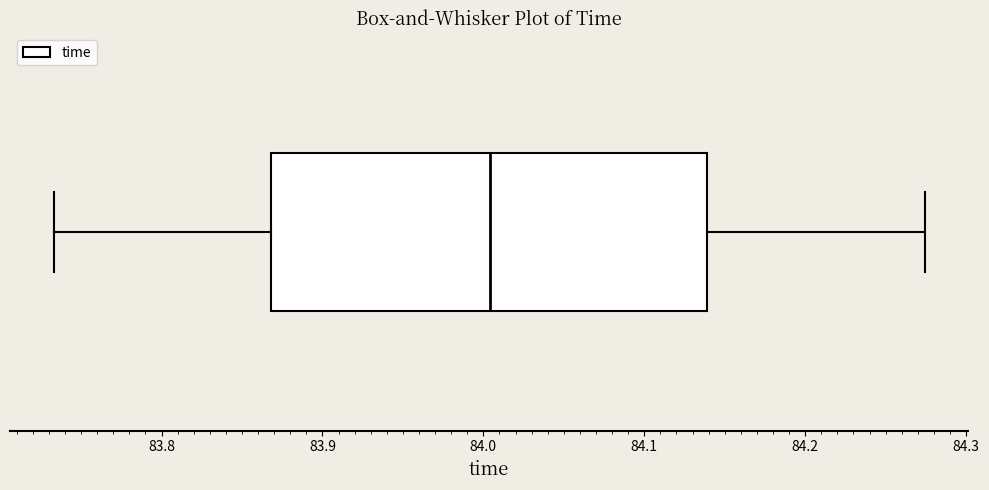

Read this box plot against the x-axis: the position of the median line, the range covered by the box, and the ends of both whiskers. The values are not printed on the chart, so give them approximately, as read against the axis.

median 84.00, box 83.87 to 84.14, whiskers 83.73 to 84.27